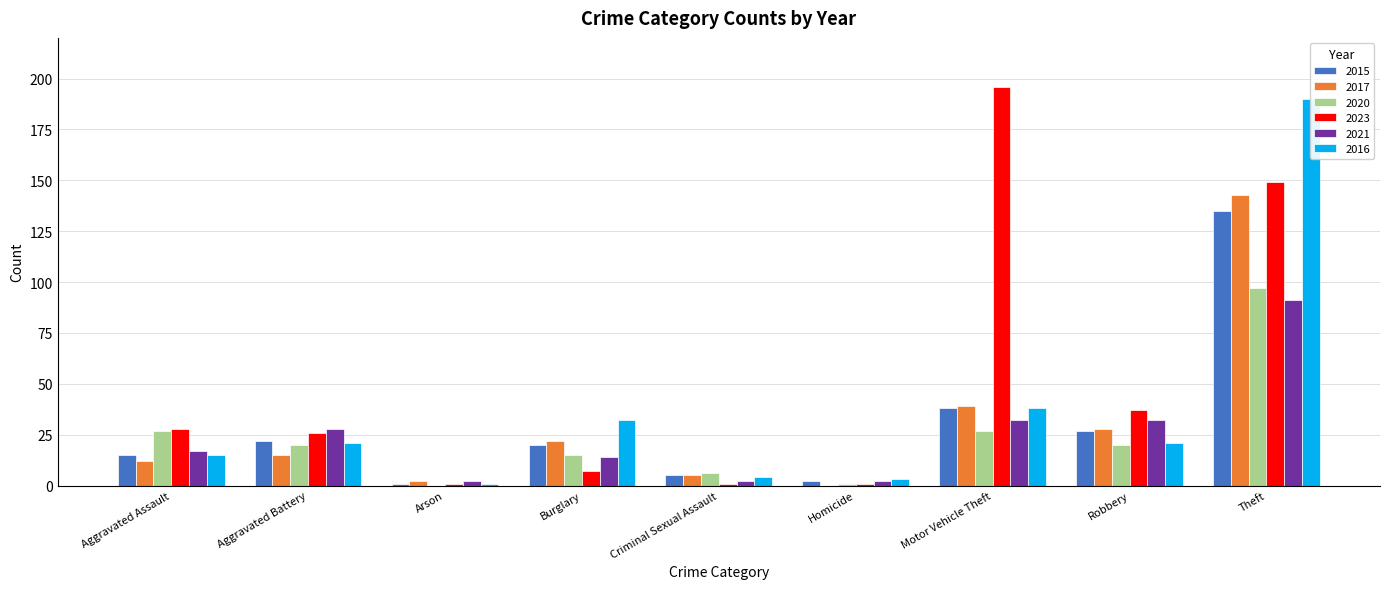

The 2016 series shows 21 at Motor Vehicle Theft. True or false?

False